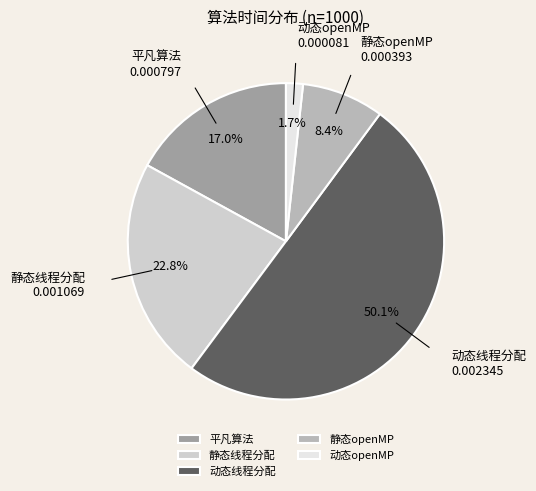

Is the sum of 平凡算法 and 动态openMP greater than half?

No